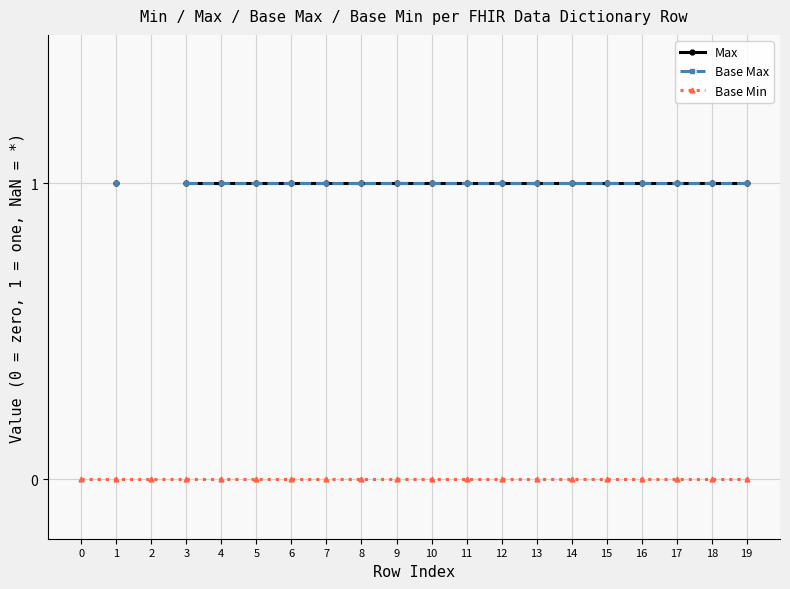

What is the maximum value shown in the chart?

1.0